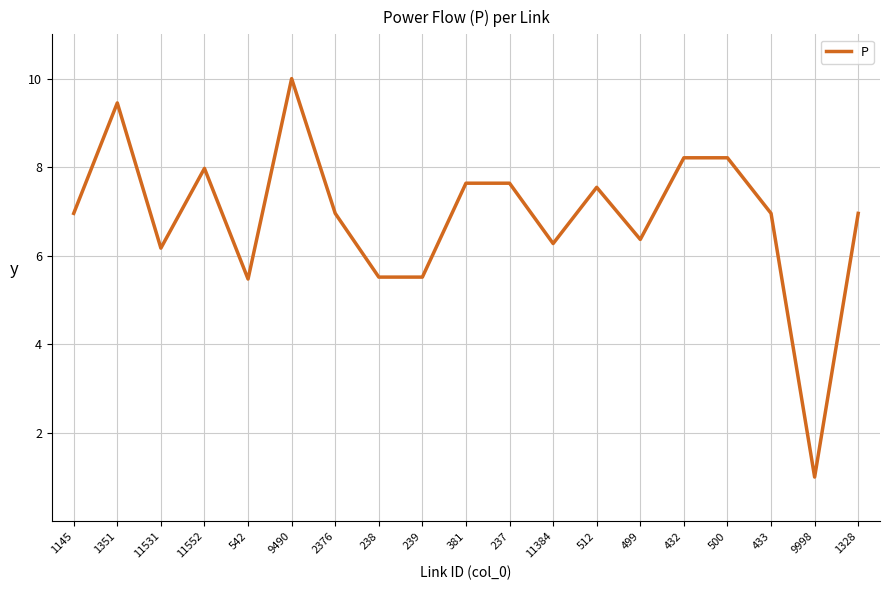

Reading left to right, list all the values displayed in this chart.

7.0	9.5	6.2	8.0	5.5	10.0	7.0	5.5	5.5	7.6	7.6	6.3	7.5	6.4	8.2	8.2	7.0	1.0	7.0